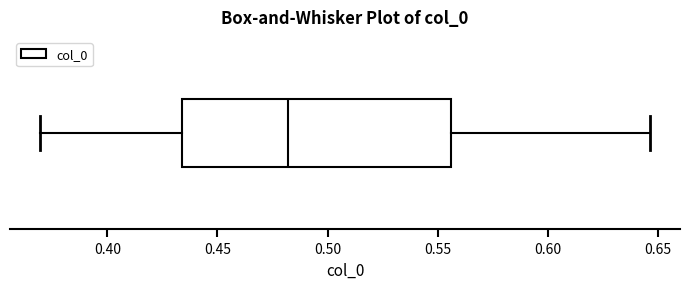

Where does the left whisker of the box end on the x-axis? The values are not printed on the chart, so give them approximately, as read against the axis.

0.370